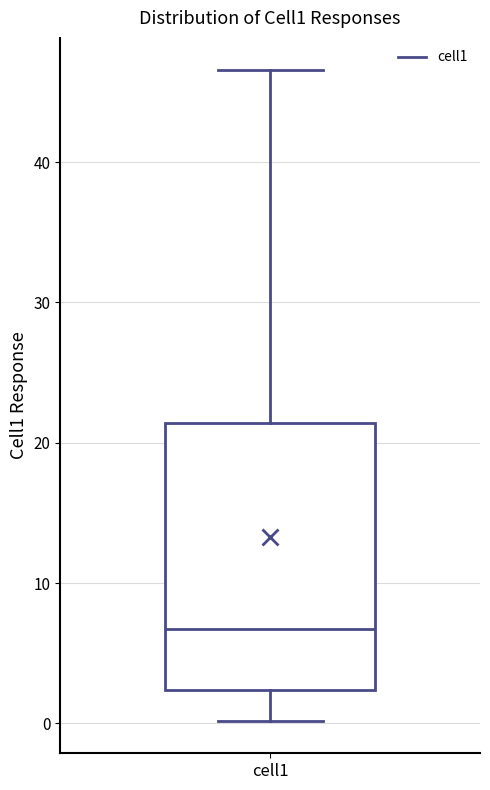

Transcribe this box plot: give where the median line is, the range the box spans, and where the two whiskers end, as read against the y-axis. The values are not printed on the chart, so give them approximately, as read against the axis.

median 7, box 2 to 21, whiskers 0 to 47